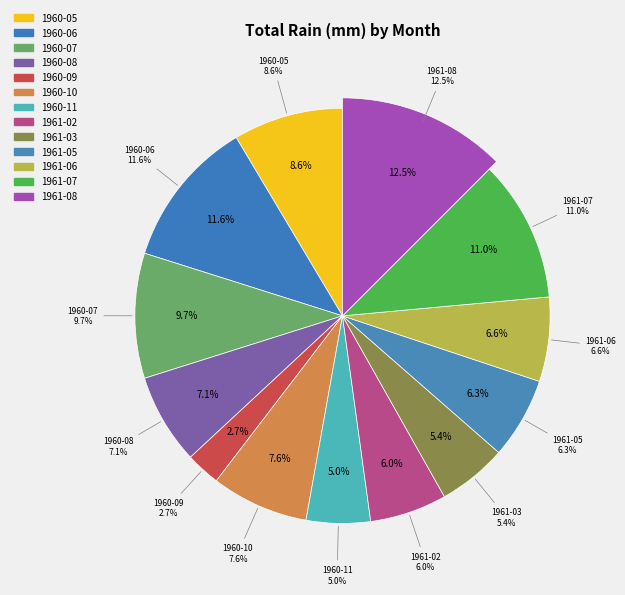

What is the smallest slice in the pie chart?

1960-09